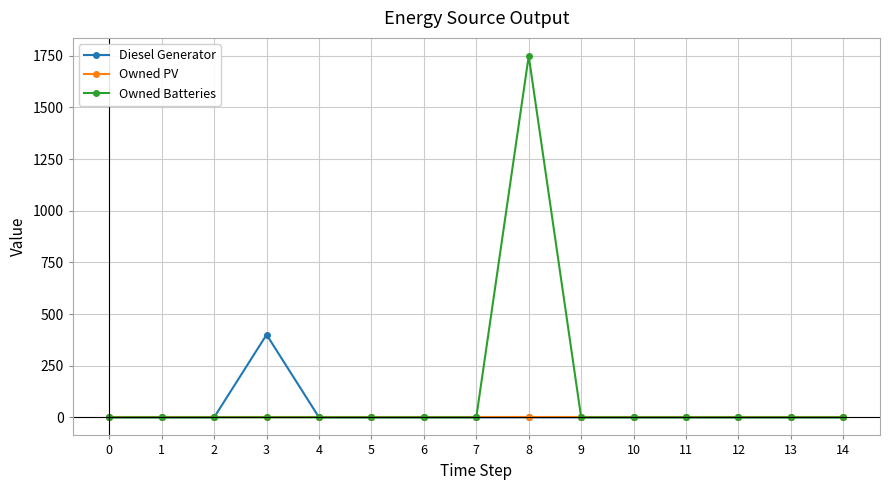

List the series in order of their peak value, highest first.

Owned Batteries, Diesel Generator, Owned PV